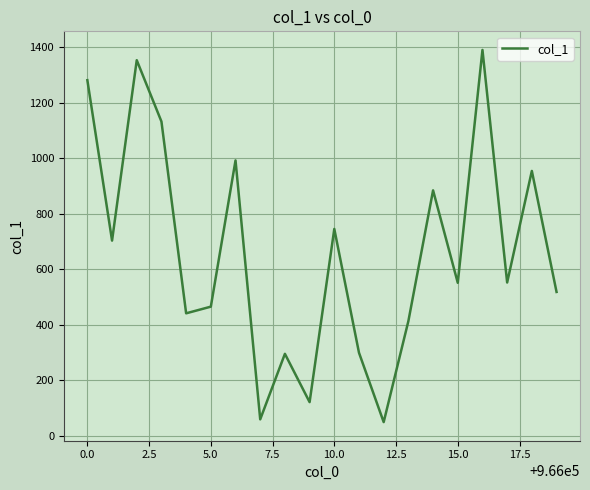

What is the smallest value displayed?

49